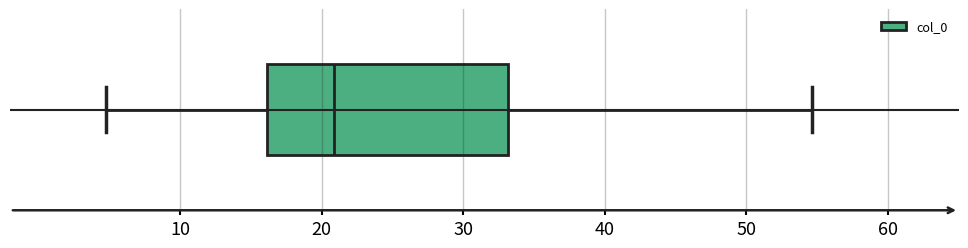

Read this box plot against the x-axis: the position of the median line, the range covered by the box, and the ends of both whiskers. The values are not printed on the chart, so give them approximately, as read against the axis.

median 21, box 16 to 33, whiskers 5 to 55